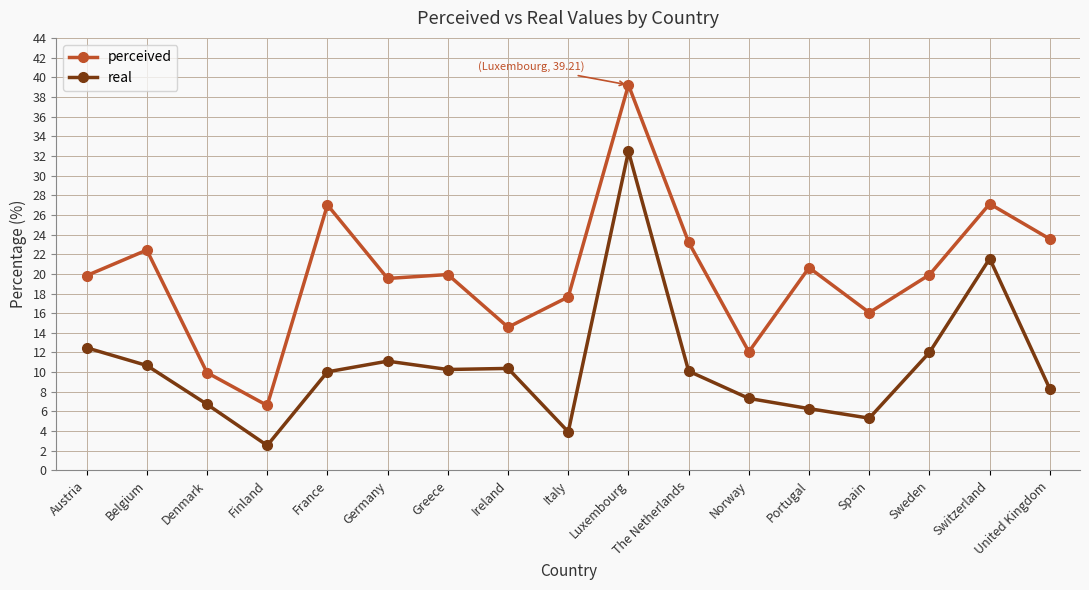

What is the approximate value of perceived at Spain?

16.1